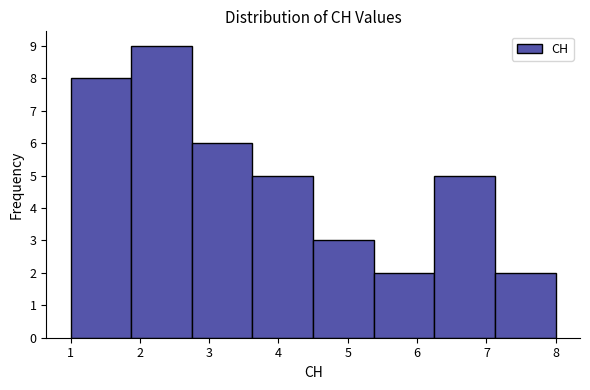

Reading left to right, list every bar in this chart as the range it spans on the x-axis followed by its height. Neither the bar edges nor the heights are printed on the chart, so give them approximately, as read against the axes.

1.0 to 1.9: 8
1.9 to 2.8: 9
2.8 to 3.6: 6
3.6 to 4.5: 5
4.5 to 5.4: 3
5.4 to 6.3: 2
6.3 to 7.1: 5
7.1 to 8.0: 2